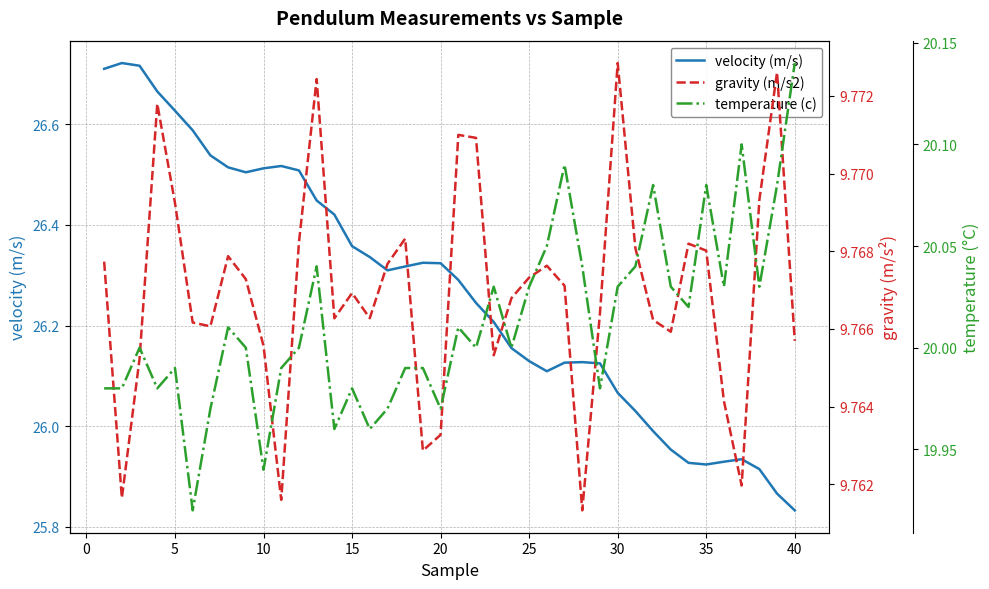

List the series in order of their overall mean, lowest first.

gravity (m/s2), temperature (c), velocity (m/s)